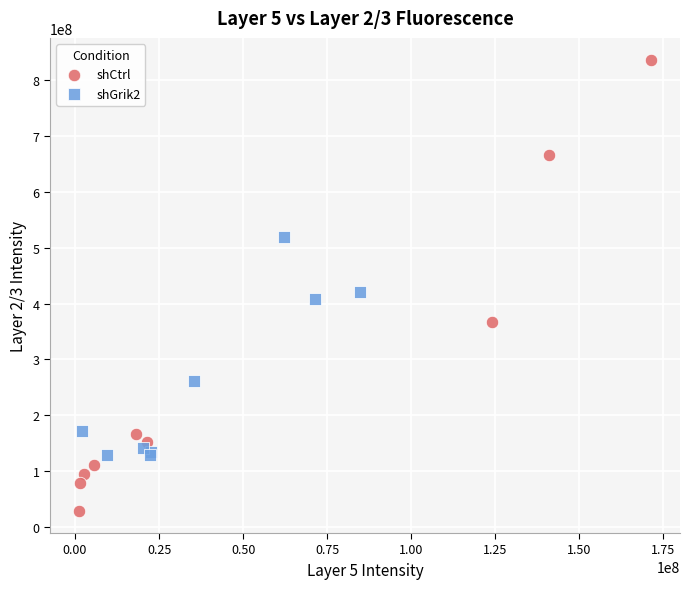

Which series reaches the maximum Y coordinate?

shCtrl